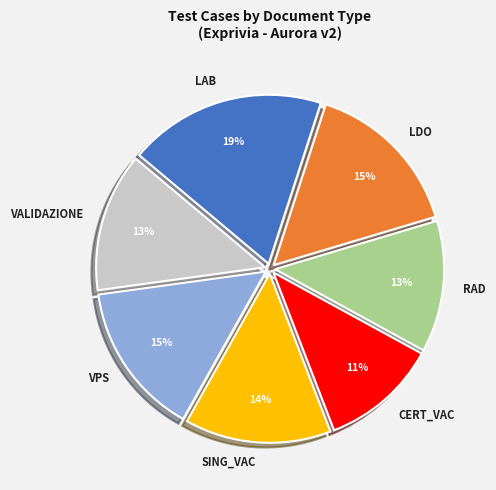

To the nearest percent, what is the difference between the LAB and CERT_VAC slice percentages?

8%